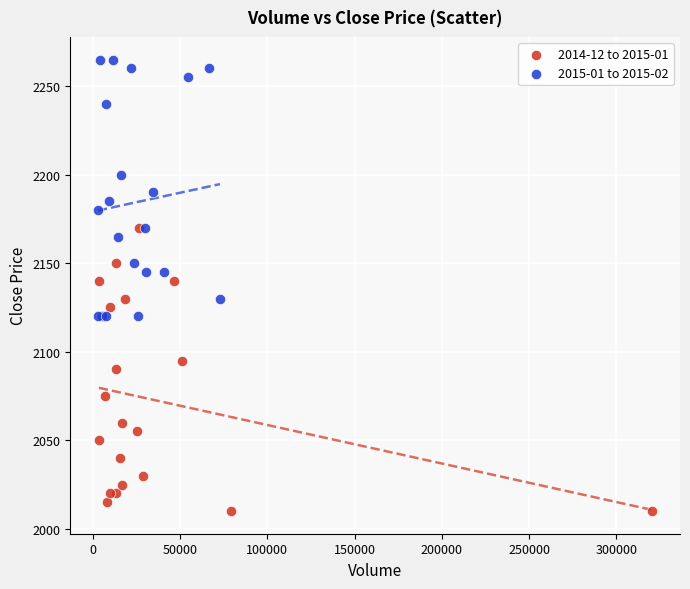

Which series reaches the maximum Y coordinate?

2015-01 to 2015-02